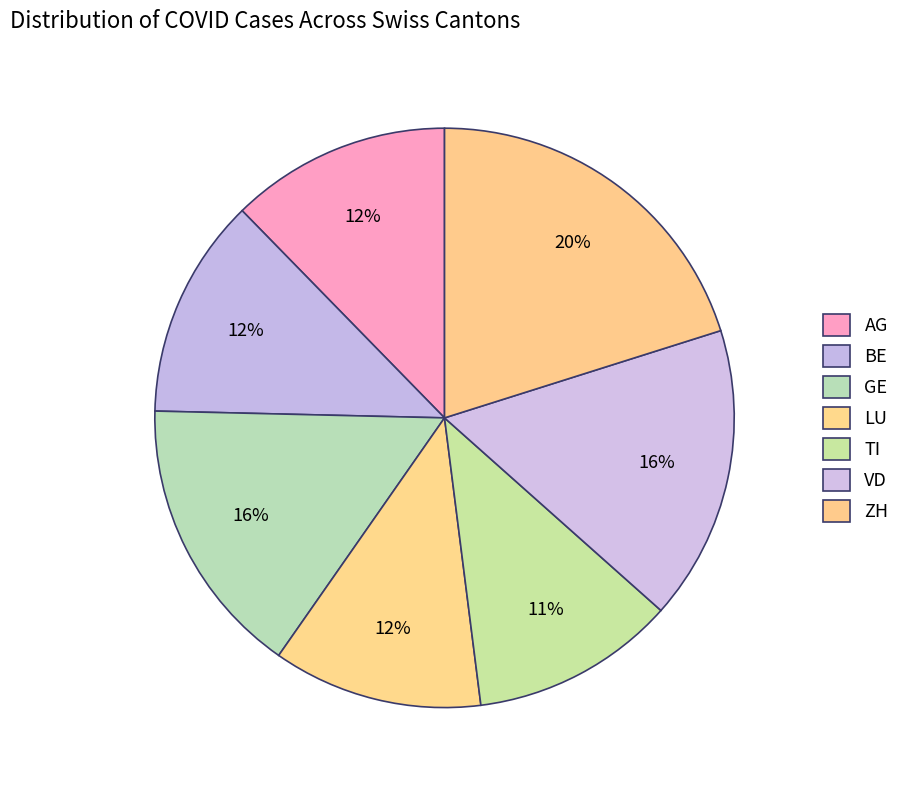

Between LU and BE, which is larger?

BE